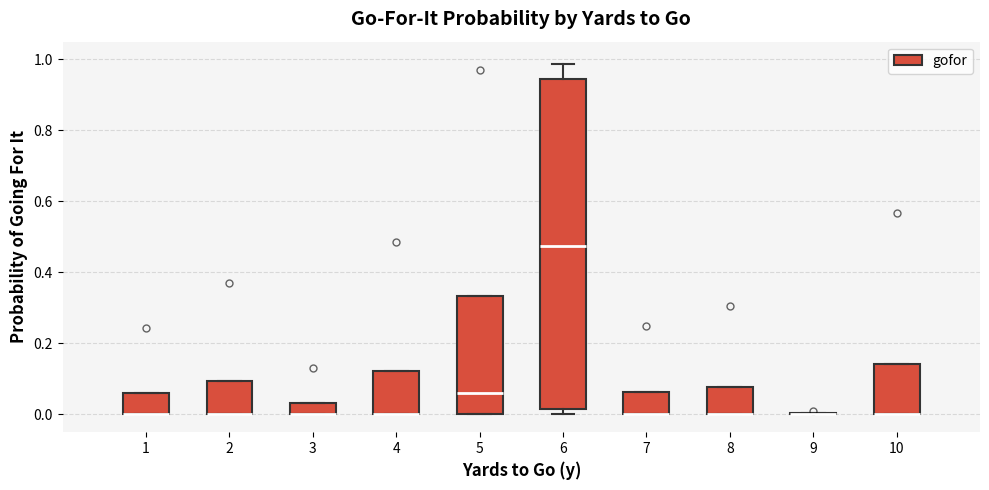

Reading left to right, read every box against the y-axis: the position of its median line, the range the box covers, and the ends of its whiskers. The values are not printed on the chart, so give them approximately, as read against the axis.

1: median 0.00 (drawn on the box's lower edge), box 0.00 to 0.06, whiskers 0.00 to 0.06
2: median 0.00 (drawn on the box's lower edge), box 0.00 to 0.10, whiskers 0.00 to 0.10
3: median 0.00 (drawn on the box's lower edge), box 0.00 to 0.04, whiskers 0.00 to 0.04
4: median 0.00 (drawn on the box's lower edge), box 0.00 to 0.12, whiskers 0.00 to 0.12
5: median 0.06, box 0.00 to 0.34, whiskers 0.00 to 0.34
6: median 0.48, box 0.02 to 0.94, whiskers 0.00 to 0.98
7: median 0.00 (drawn on the box's lower edge), box 0.00 to 0.06, whiskers 0.00 to 0.06
8: median 0.00 (drawn on the box's lower edge), box 0.00 to 0.08, whiskers 0.00 to 0.08
9: box collapsed to a line at 0.00, whiskers 0.00 to 0.00
10: median 0.00 (drawn on the box's lower edge), box 0.00 to 0.14, whiskers 0.00 to 0.14